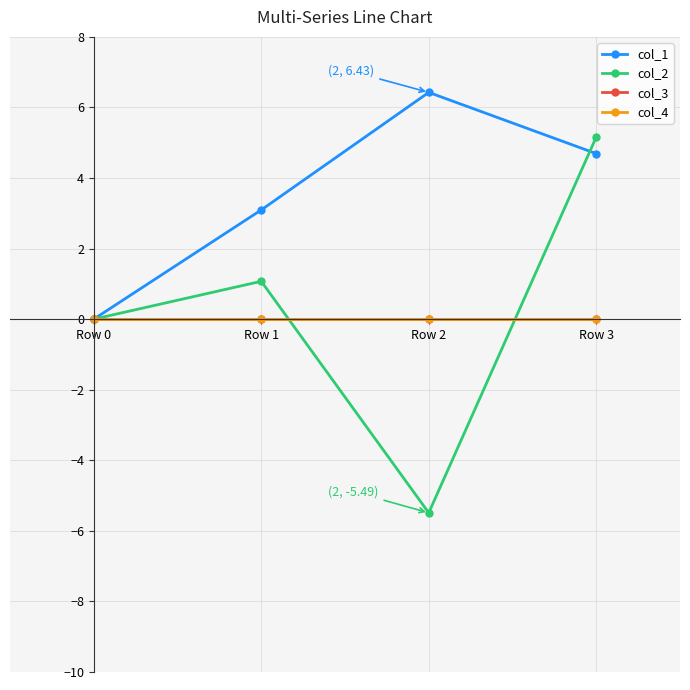

Does the chart have visible grid lines?

Yes